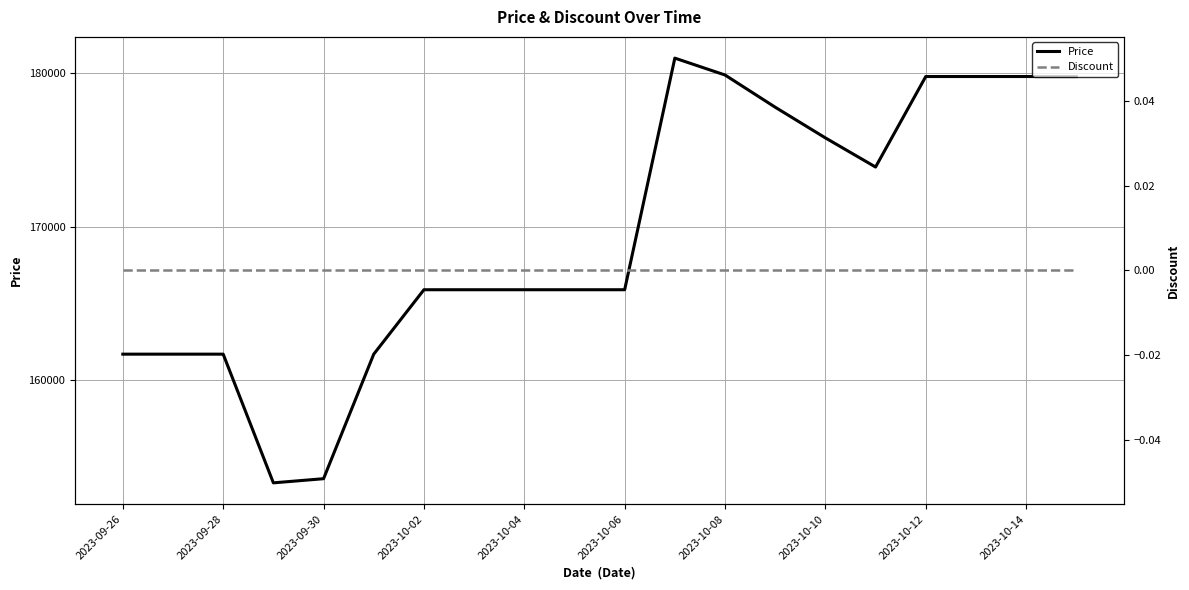

What value does the Price series have at 2023-10-14?

179800